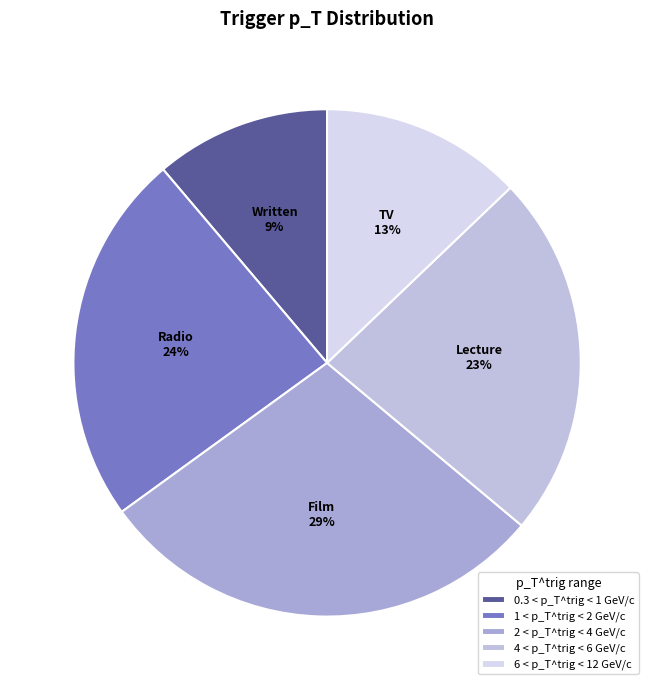

Is it true that 6 < p_T^trig < 12 GeV/c is 18% of the pie?

False